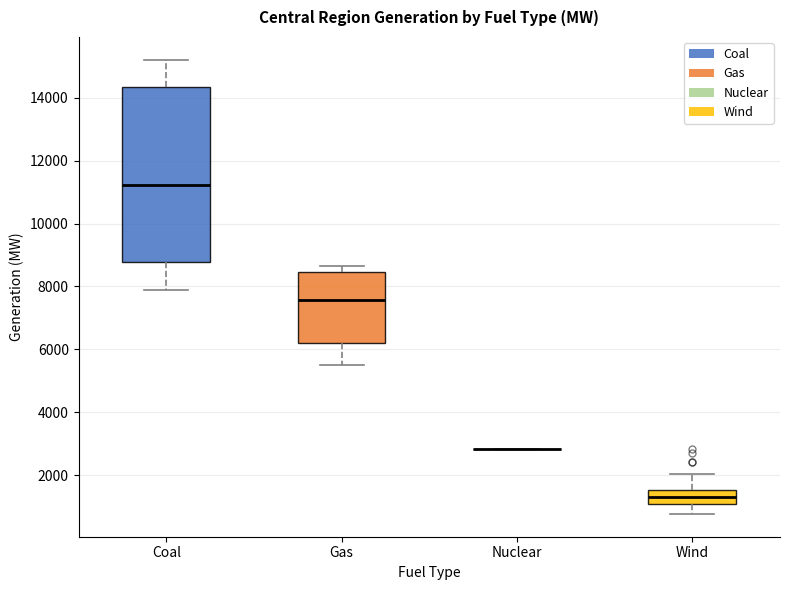

Comparing the boxes themselves (not the whiskers), which one is the tallest?

Coal